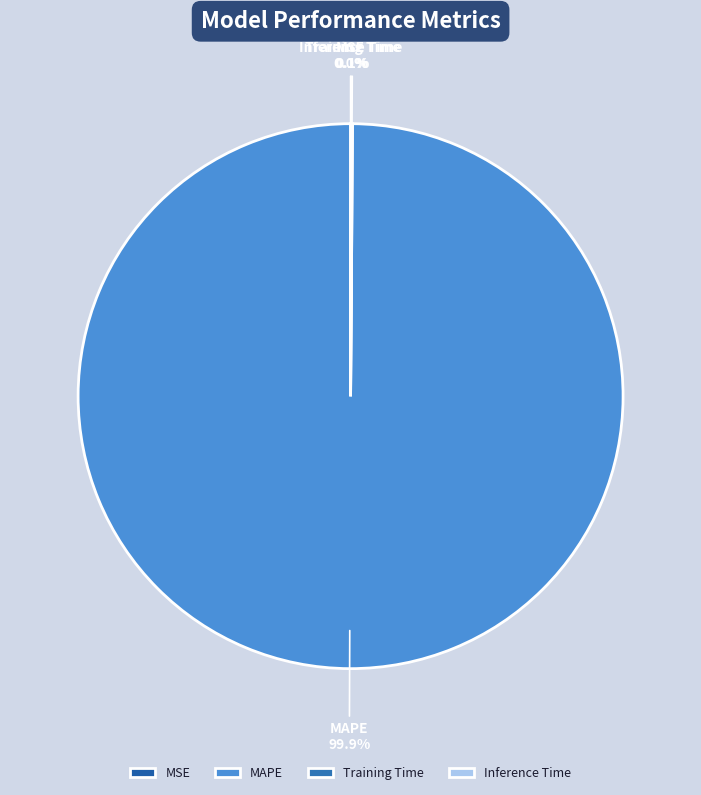

Is MAPE the majority of the pie?

Yes